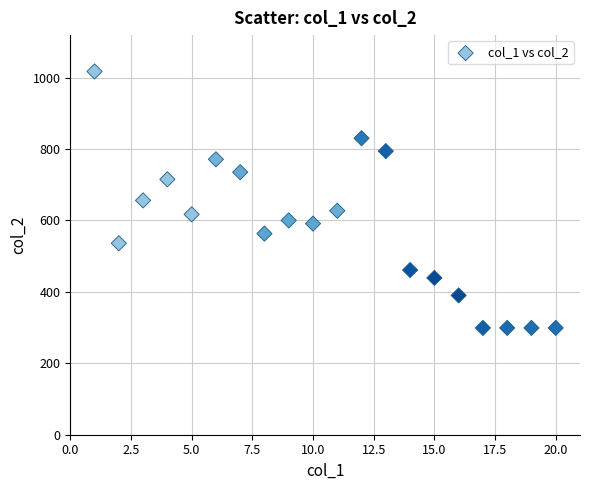

What is the range of Y values (max minus min)?

718